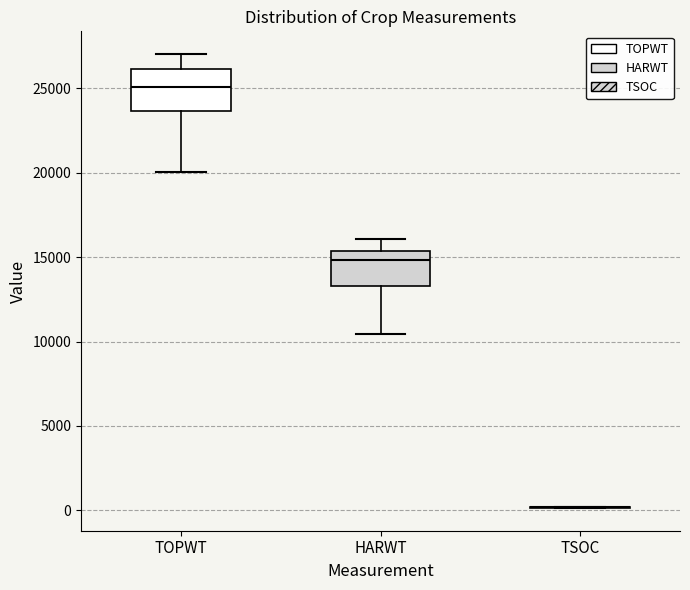

Reading left to right, read every box against the y-axis: the position of its median line, the range the box covers, and the ends of its whiskers. The values are not printed on the chart, so give them approximately, as read against the axis.

TOPWT: median 25000, box 23500 to 26000, whiskers 20000 to 27000
HARWT: median 15000, box 13500 to 15500, whiskers 10500 to 16000
TSOC: box collapsed to a line at 0, whiskers 0 to 0